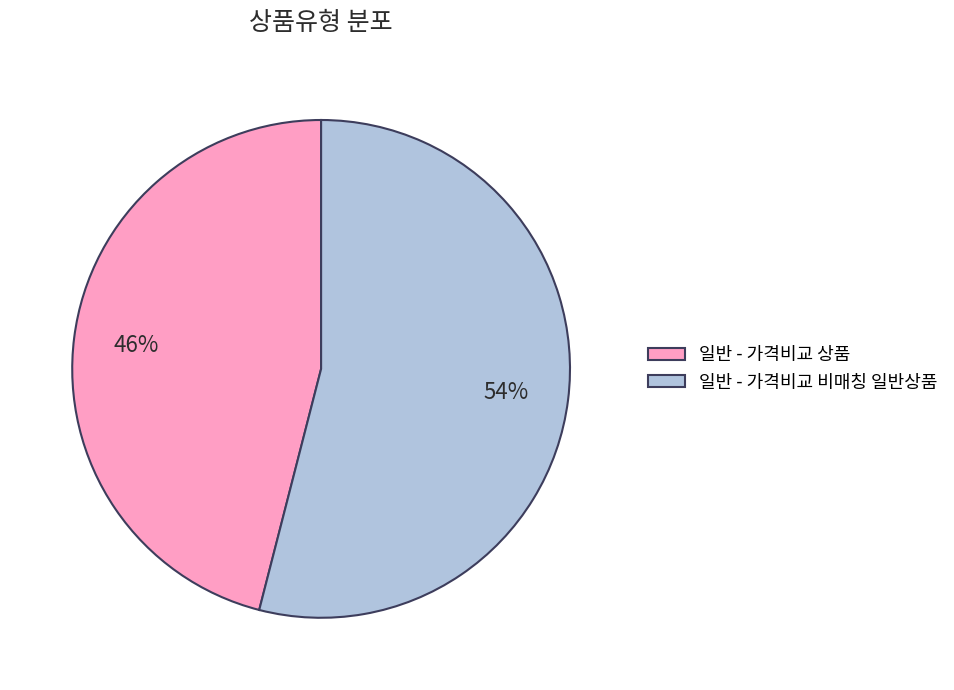

Which slice is the largest?

일반 - 가격비교 비매칭 일반상품